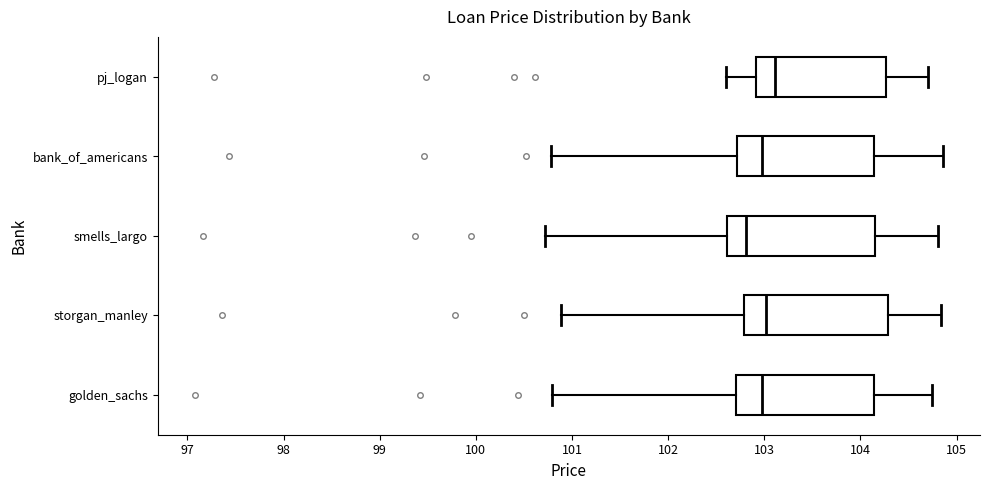

Which box's median line is the furthest to the left?

smells_largo